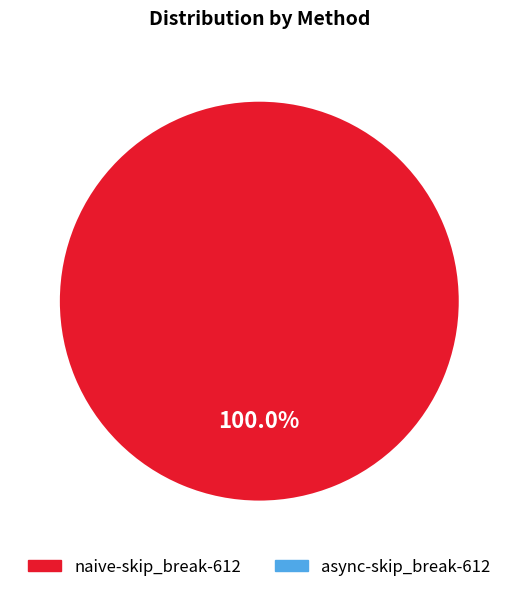

Does any single category account for the majority?

Yes